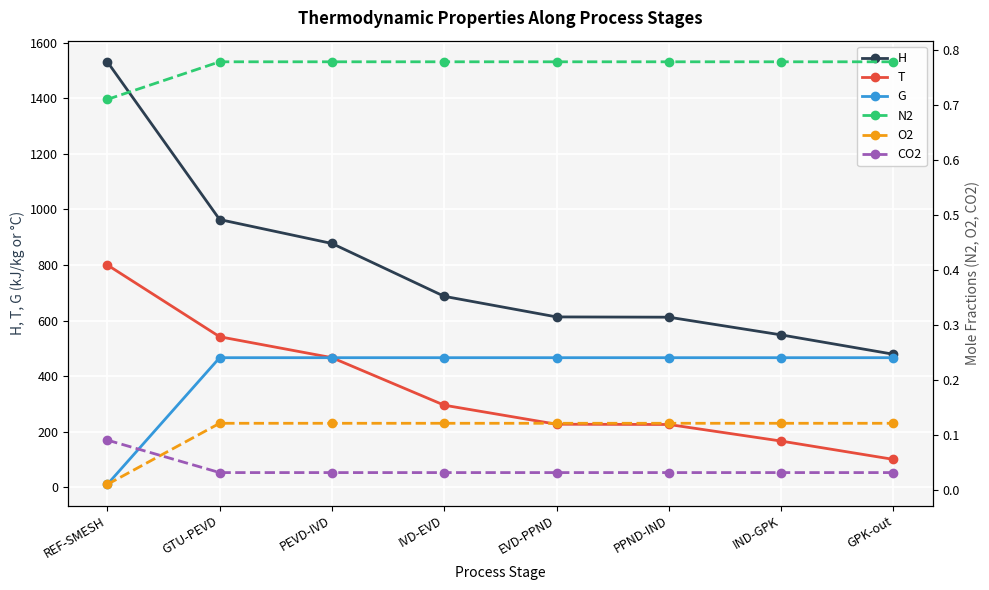

The value of N2 at PPND-IND is 0.8. True or false?

True